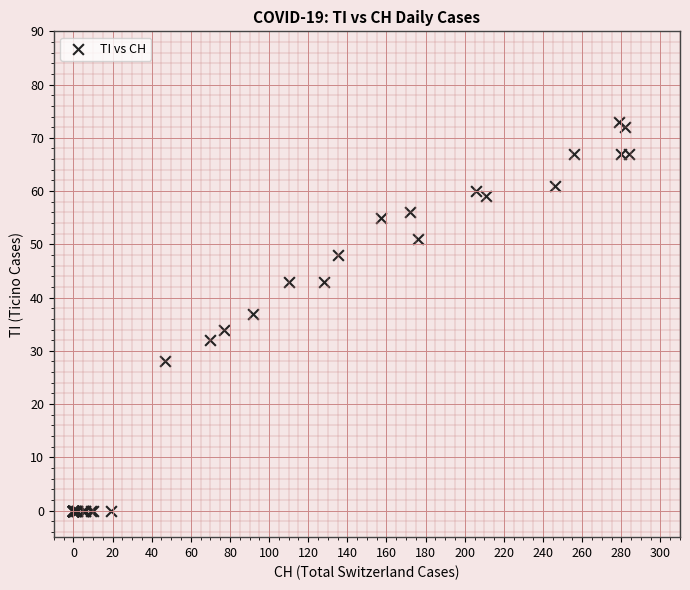

What Y value in the scatter plot is closest to 36?

37